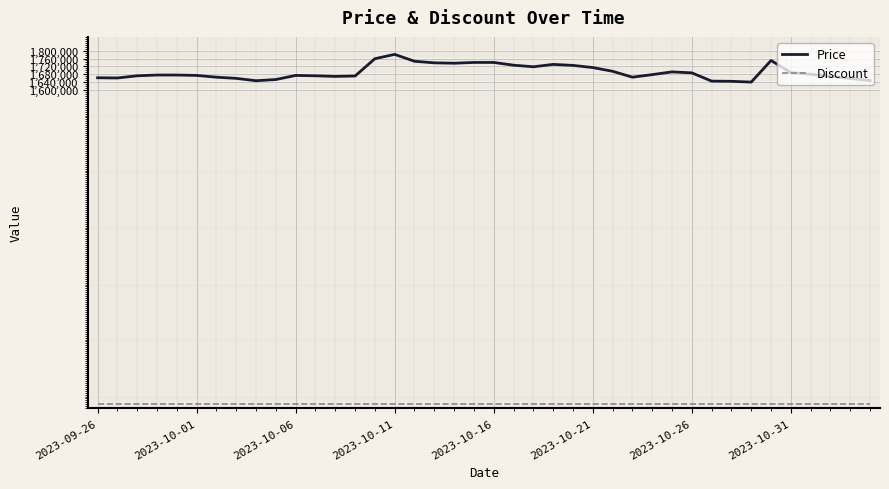

List the series in order of their peak value, lowest first.

Discount, Price